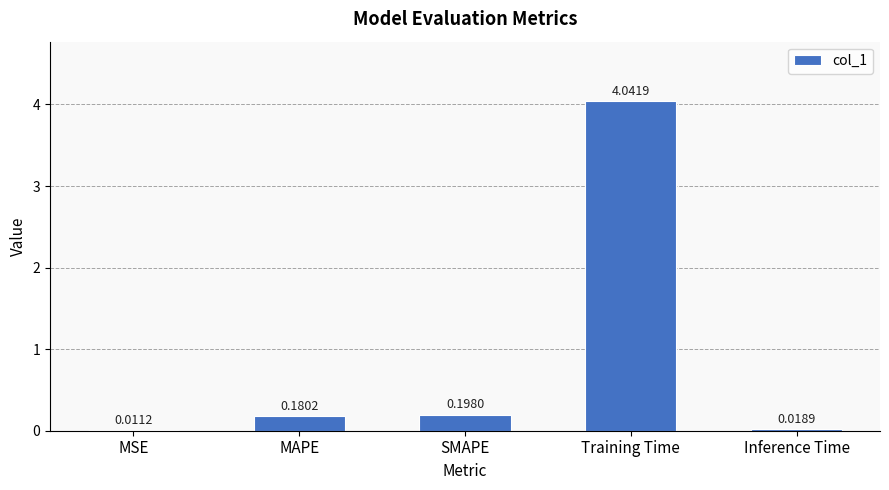

What is the sum of all values?

4.5